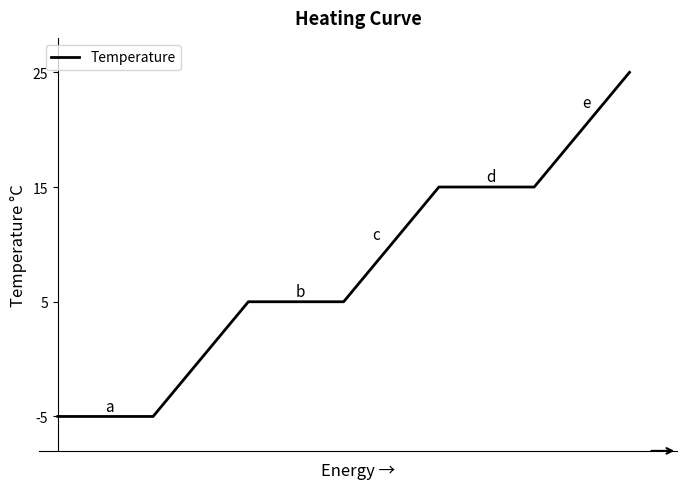

Count the values in the range -5 to 15.

6